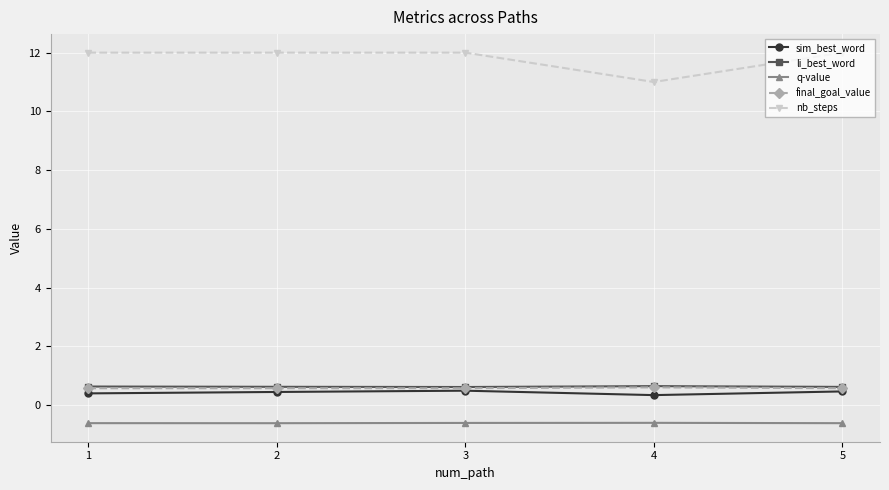

What is the value of the sim_best_word point at the 1st from the left?

0.4